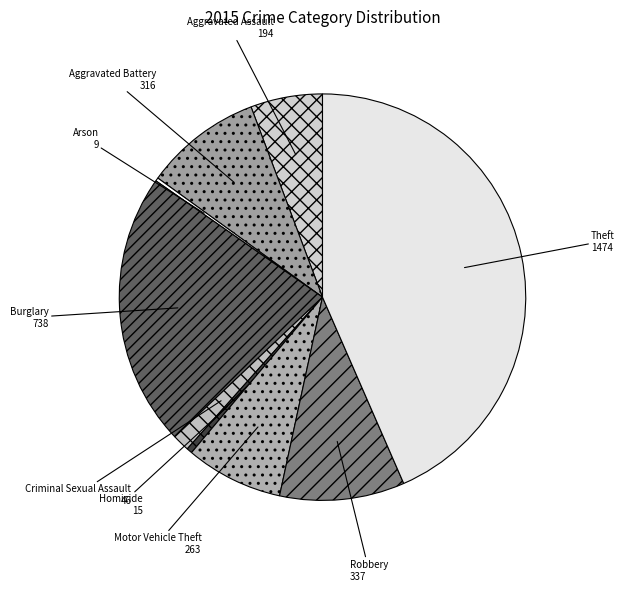

Combined, do Motor Vehicle Theft and Homicide account for over 50%?

No